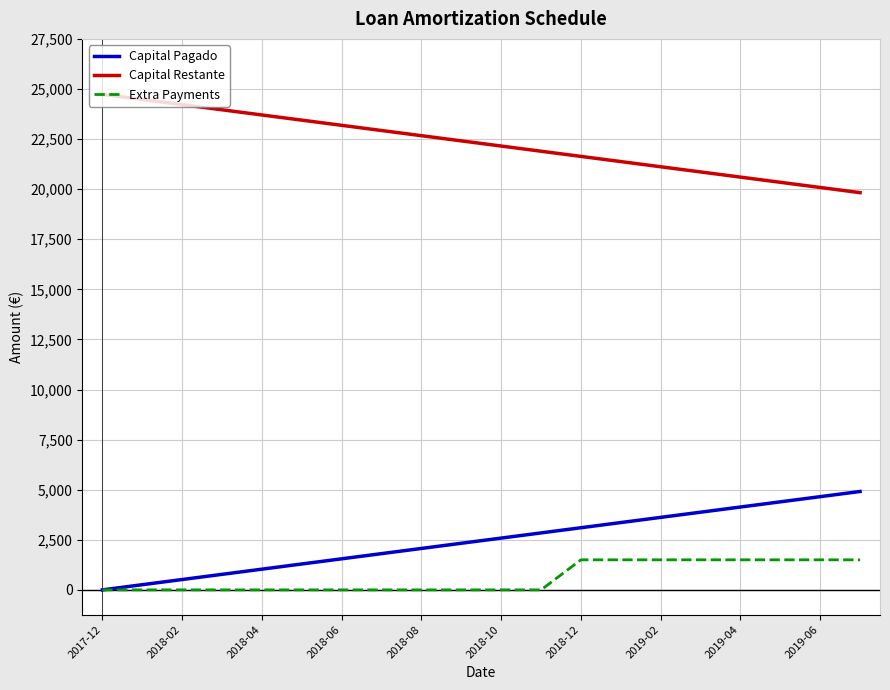

Does the chart display data point markers on the line(s)?

No